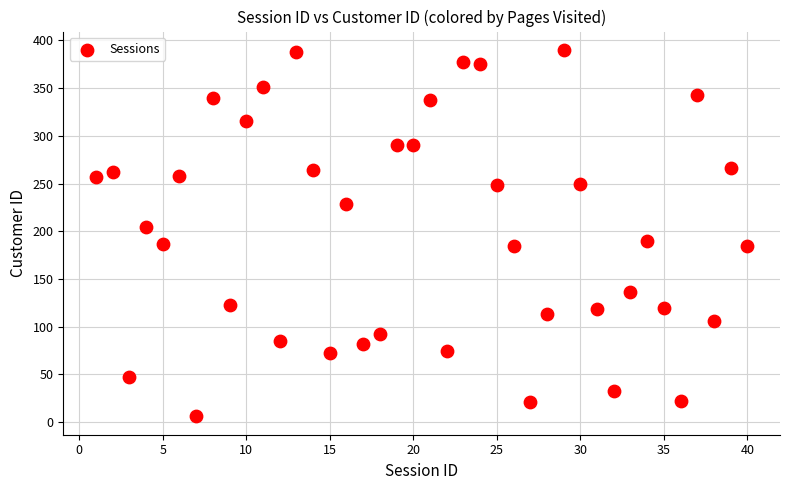

What is the range of Y values (max minus min)?

384